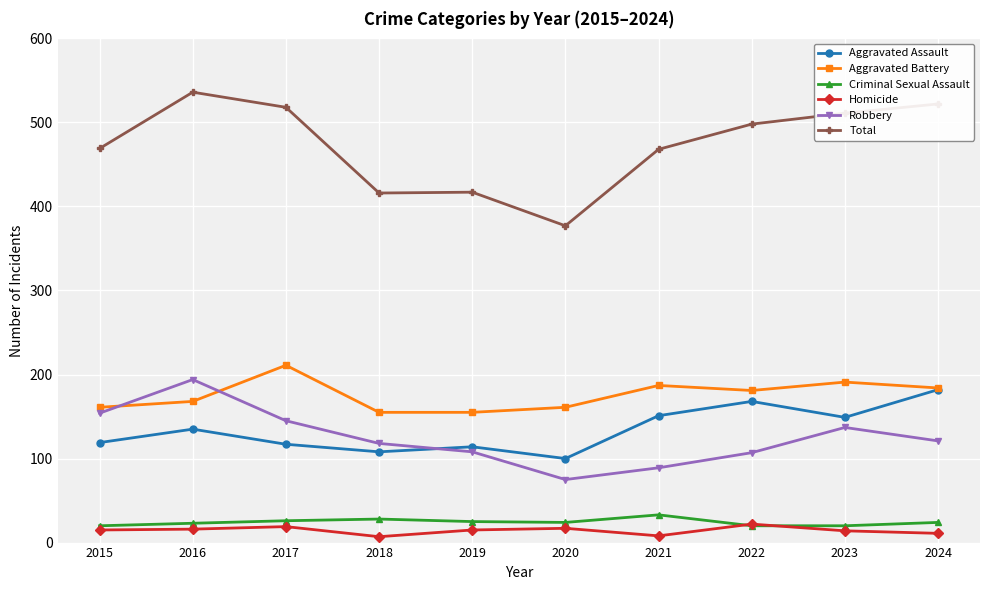

What is the difference between the maximum and minimum values in the Aggravated Assault series?

82